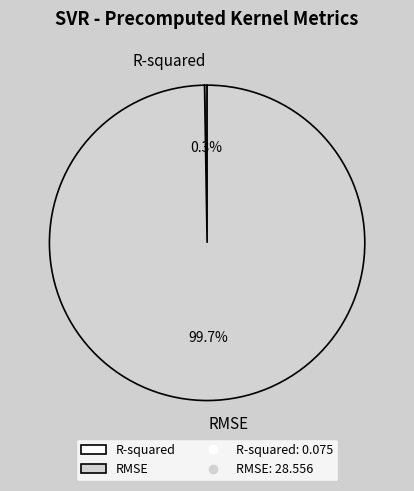

What percentage is NOT represented by RMSE?

0.3%